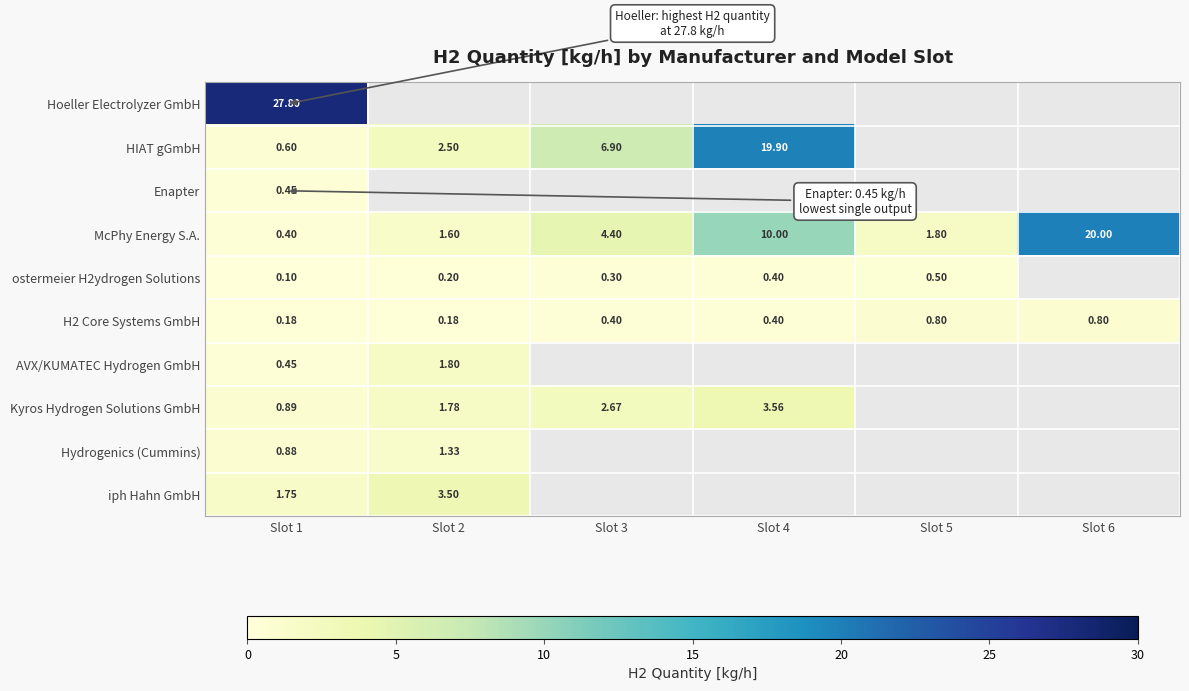

Is the value of ostermeier H2ydrogen Solutions at Slot 1 greater than the value of H2 Core Systems GmbH at Slot 3?

No